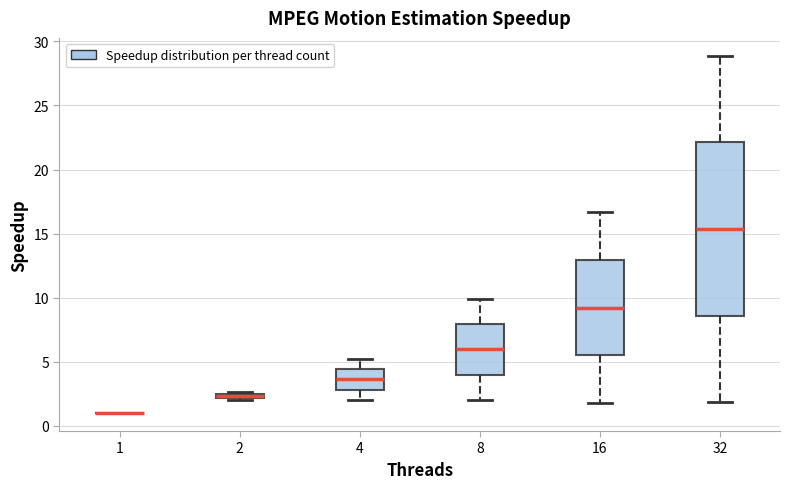

Which box is the tallest, from its lower edge to its upper edge?

32